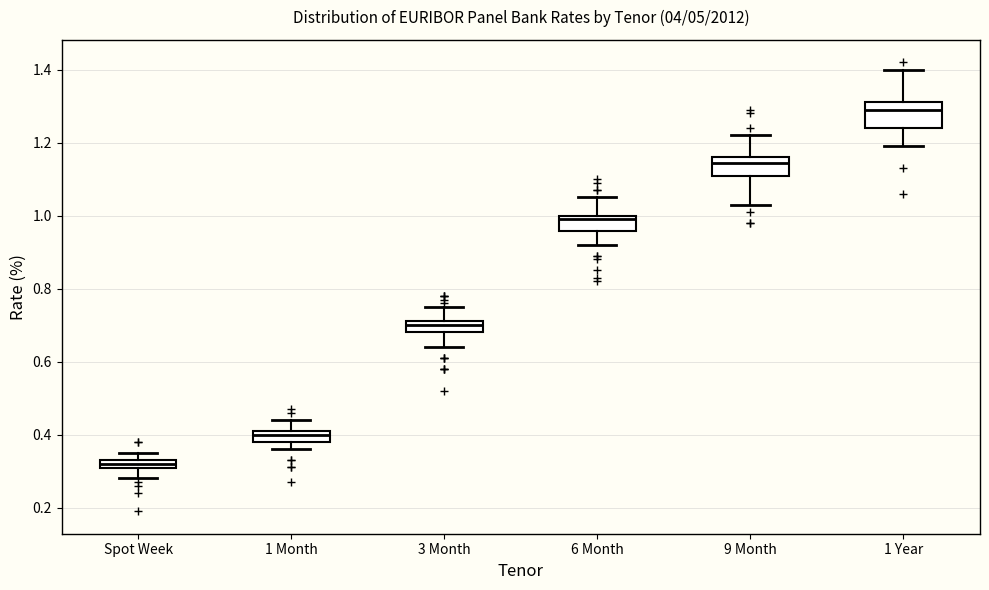

Which box's median line is the lowest?

Spot Week